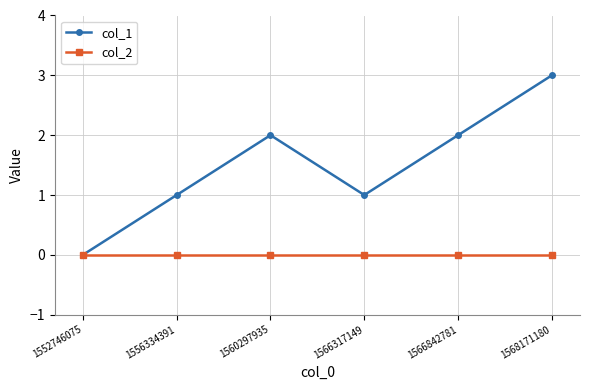

How many lines are shown in the chart?

2